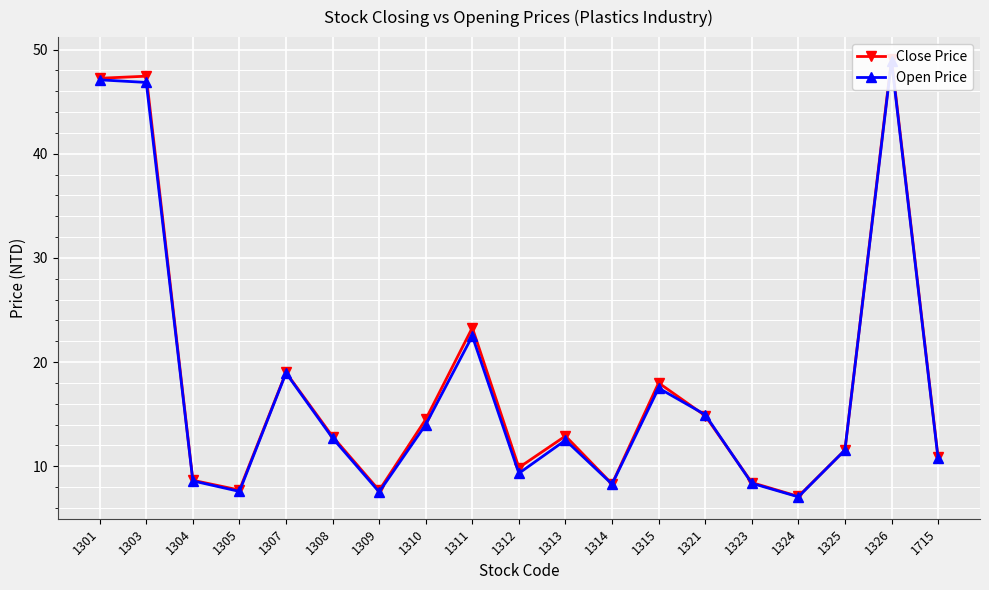

Between 1313 and 1315, which is larger?

1315